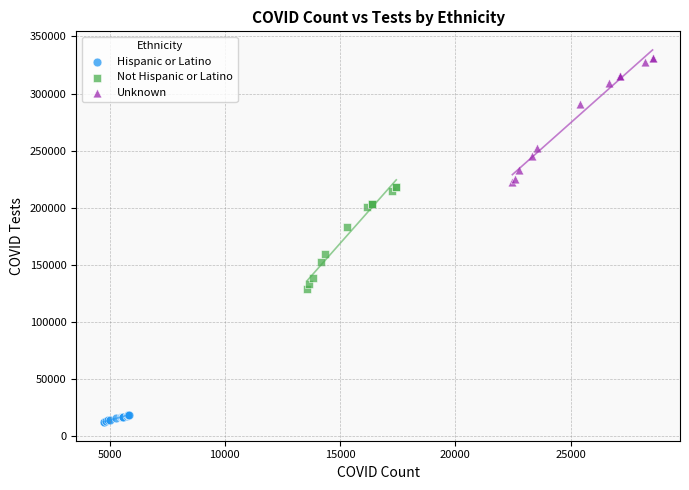

Which series has the widest spread of Y values?

Unknown